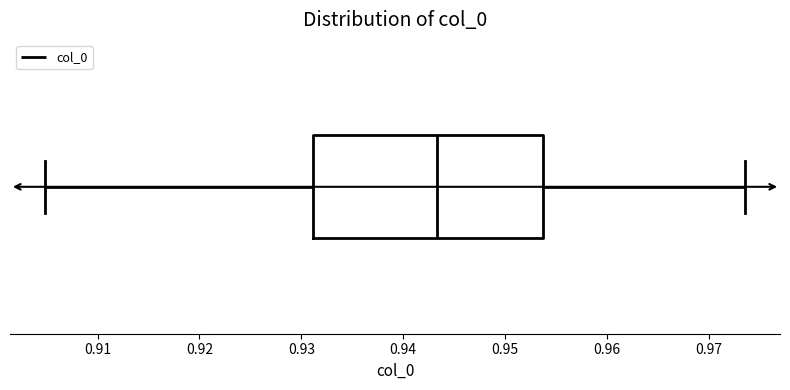

Where is the right edge of the box on the x-axis? The values are not printed on the chart, so give them approximately, as read against the axis.

0.954